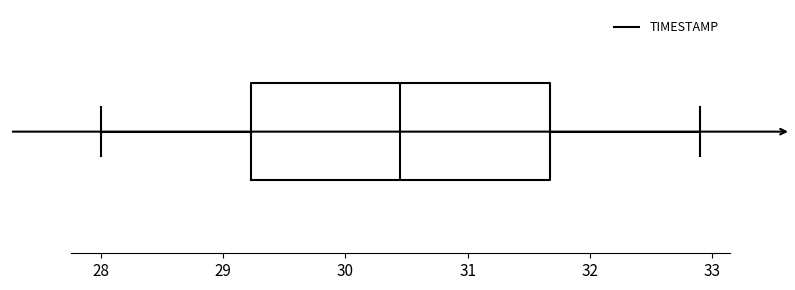

Transcribe this box plot: give where the median line is, the range the box spans, and where the two whiskers end, as read against the x-axis. The values are not printed on the chart, so give them approximately, as read against the axis.

median 30.5, box 29.2 to 31.7, whiskers 28.0 to 32.9